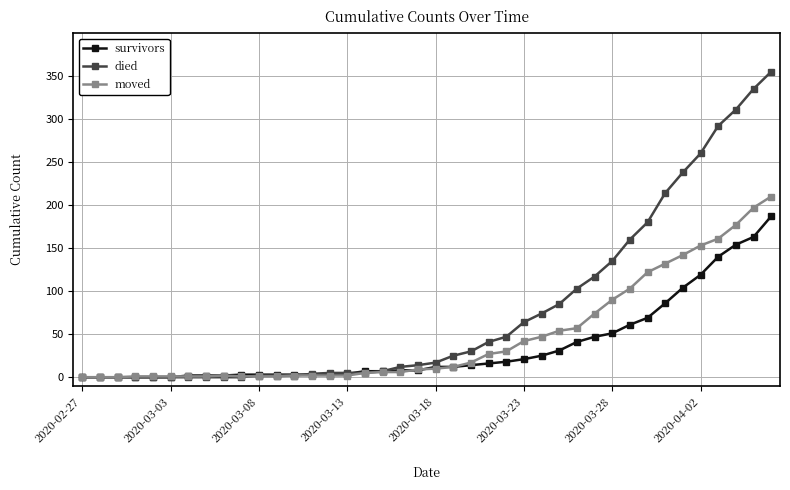

How many lines are shown in the chart?

3